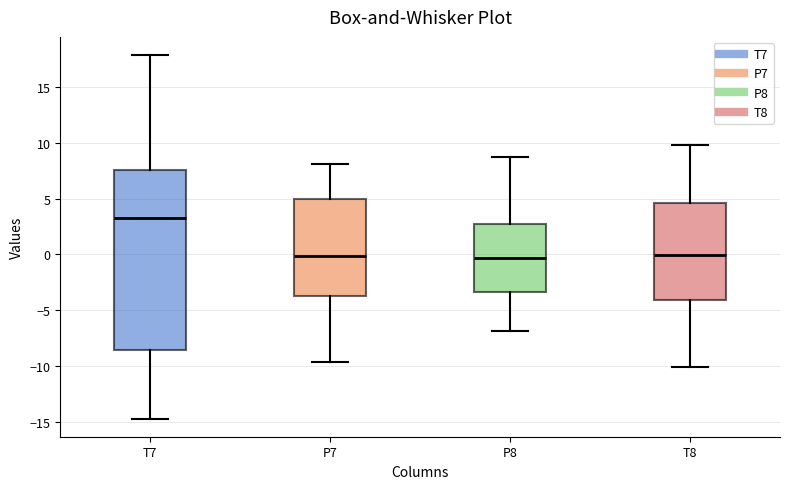

Reading left to right, transcribe this box plot: for each box, give where its median line is, the range the box spans, and where its two whiskers end, as read against the y-axis. The values are not printed on the chart, so give them approximately, as read against the axis.

T7: median 3.5, box -8.5 to 7.5, whiskers -14.5 to 18.0
P7: median 0.0, box -4.0 to 5.0, whiskers -9.5 to 8.0
P8: median -0.5, box -3.5 to 2.5, whiskers -7.0 to 8.5
T8: median 0.0, box -4.0 to 4.5, whiskers -10.0 to 10.0